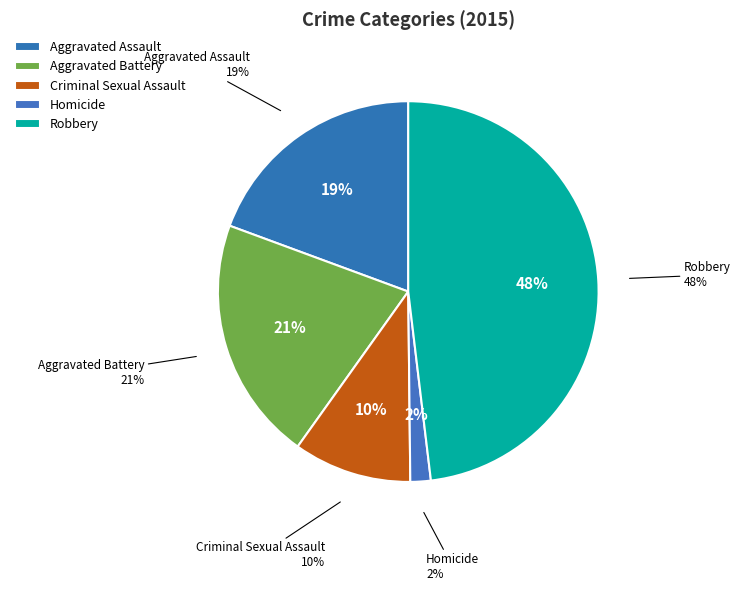

Which category has the biggest portion of the pie?

Robbery